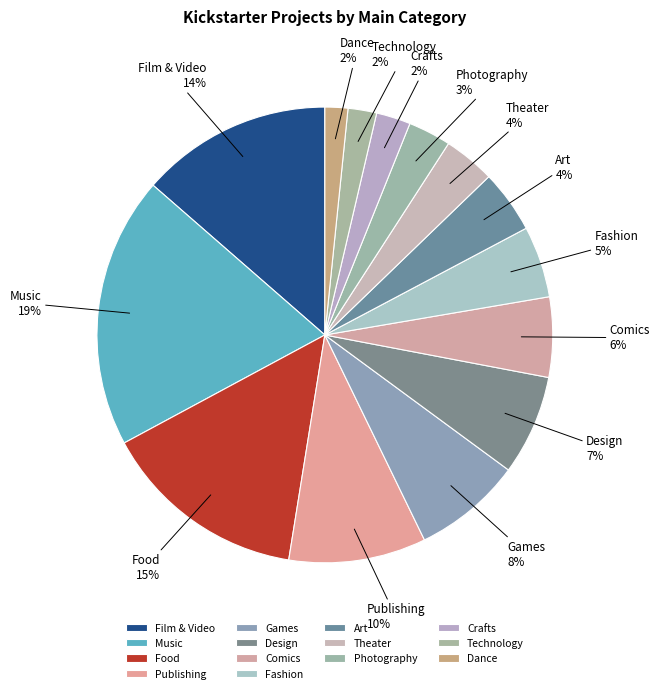

Which slice is the largest?

Music